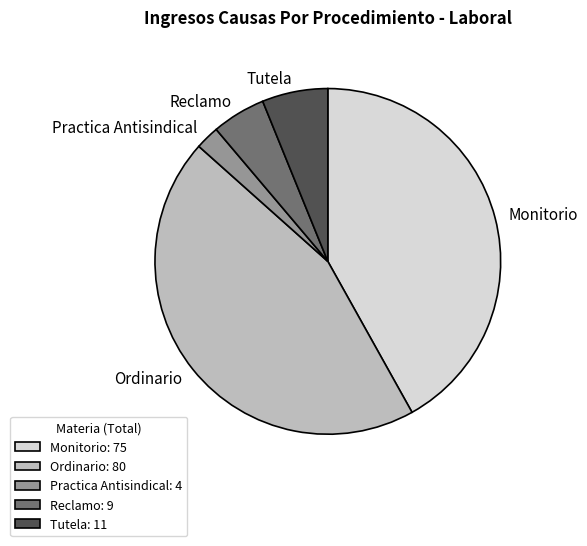

True or false: Practica Antisindical accounts for 9% of the total.

False